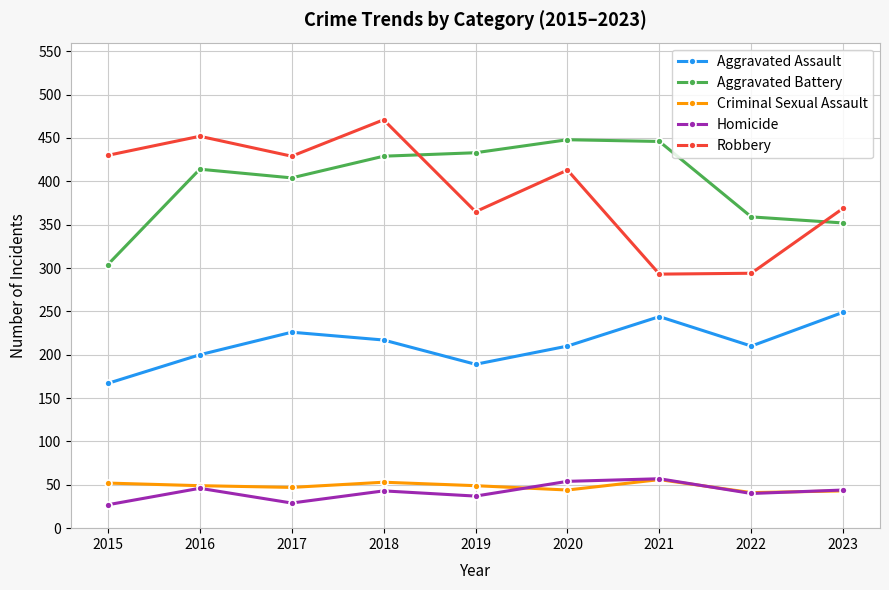

What is the value of the Aggravated Battery point at the 8th from the left?

359